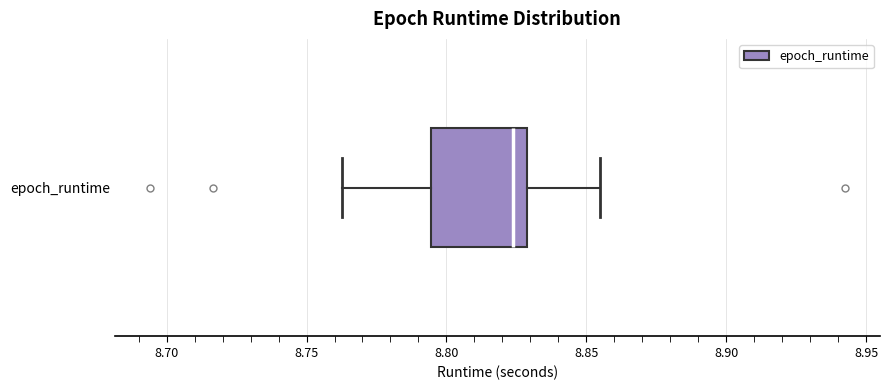

Transcribe this box plot: give where the median line is, the range the box spans, and where the two whiskers end, as read against the x-axis. The values are not printed on the chart, so give them approximately, as read against the axis.

median 8.825, box 8.795 to 8.830, whiskers 8.765 to 8.855